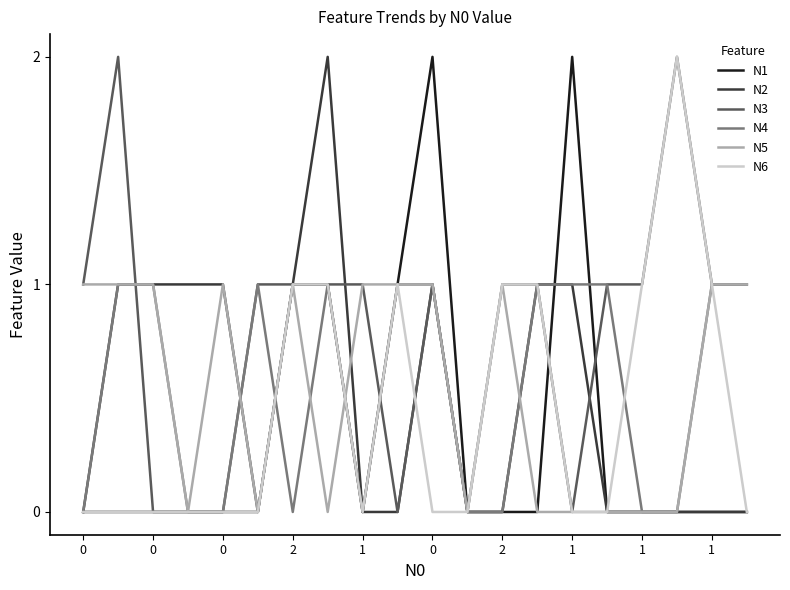

Which series has the largest total across all categories?

N3